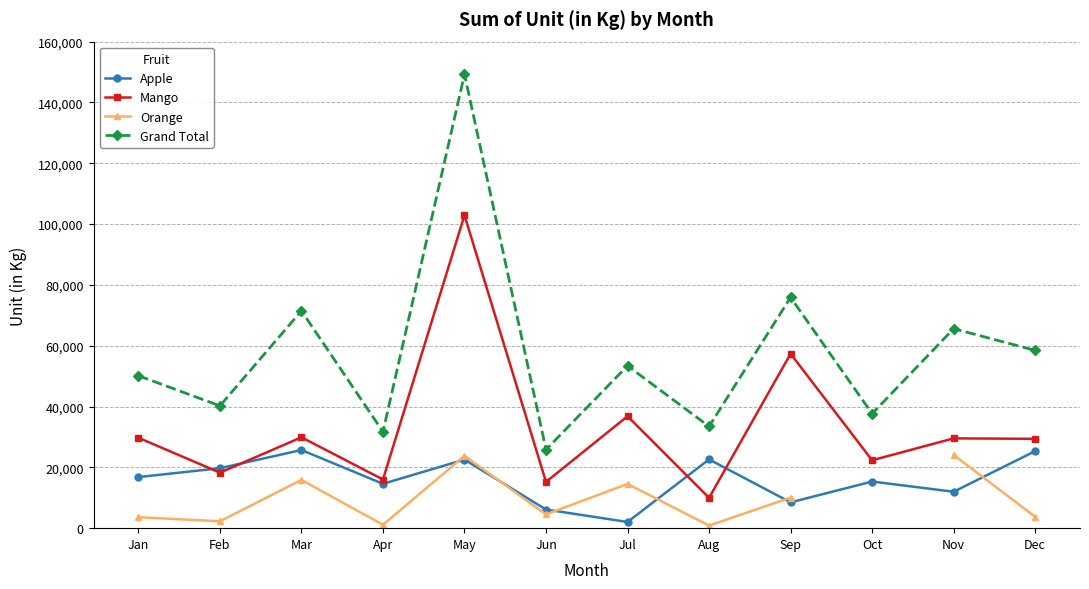

What is the highest value of the Grand Total series?

149252